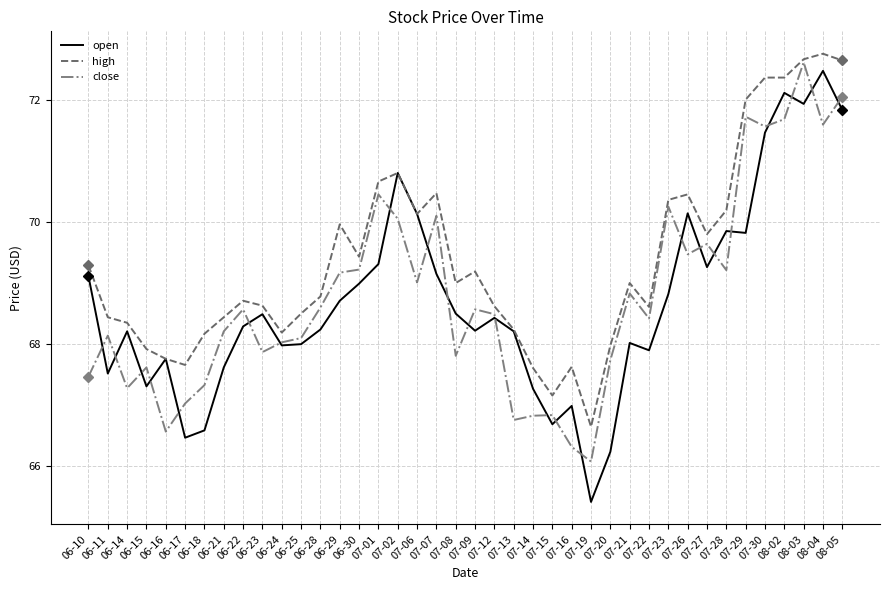

At which label does close first exceed 68?

06-11